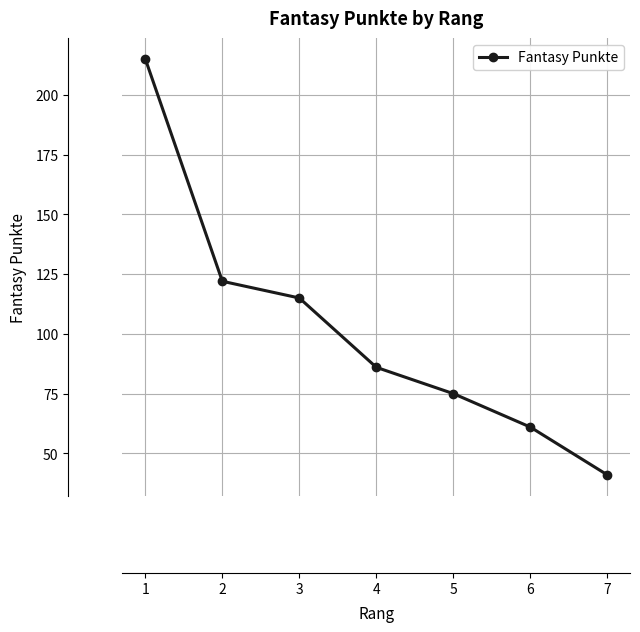

What is the maximum value shown in the chart?

215